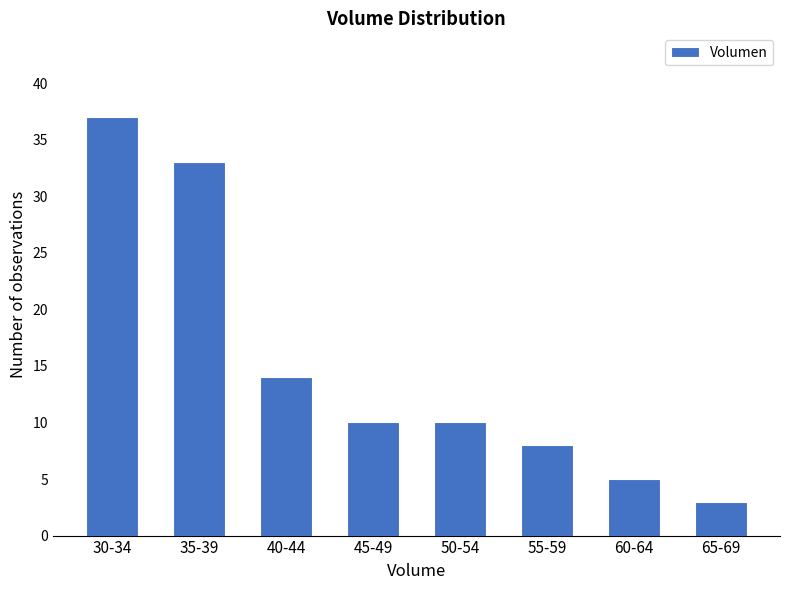

Reading right to left, what are all the values shown in this chart?

3	5	8	10	10	14	33	37